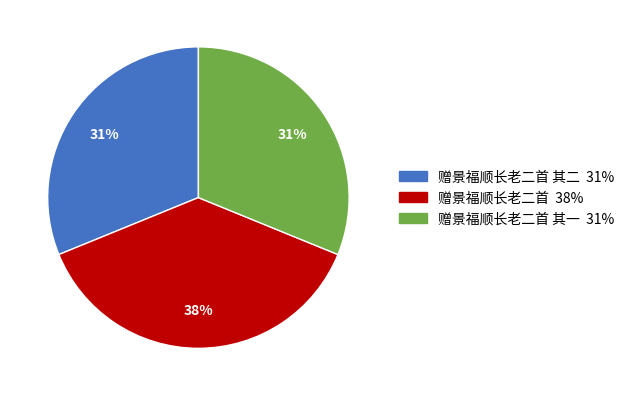

To the nearest percent, what is the average slice percentage?

33%